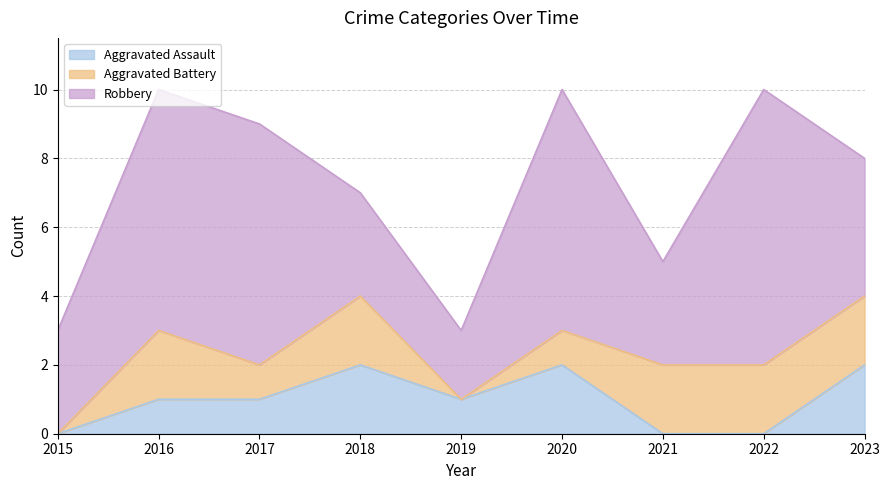

What is the sum of all Aggravated Battery values?

12